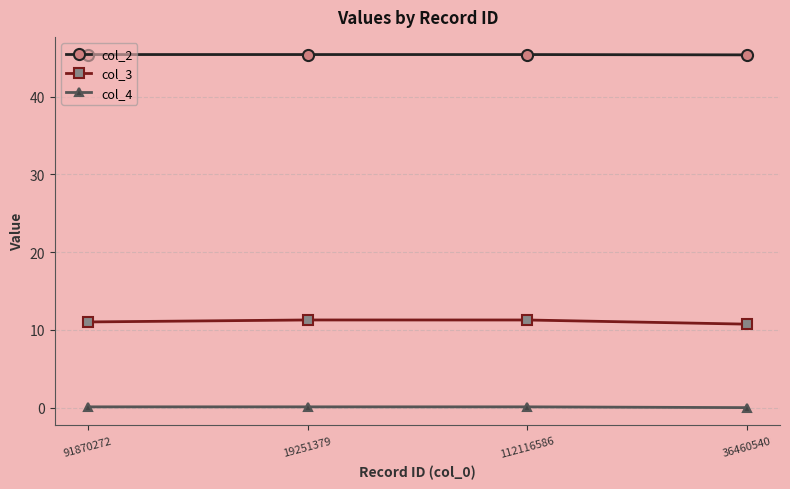

True or false: col_3 has a value of 15.3 at 19251379.

False